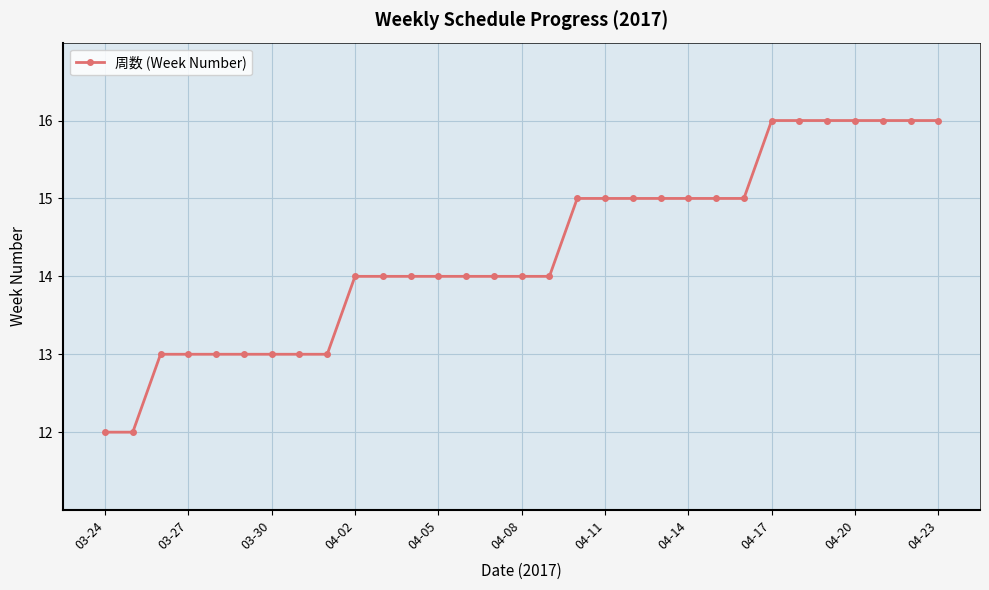

Does the chart have visible grid lines?

Yes